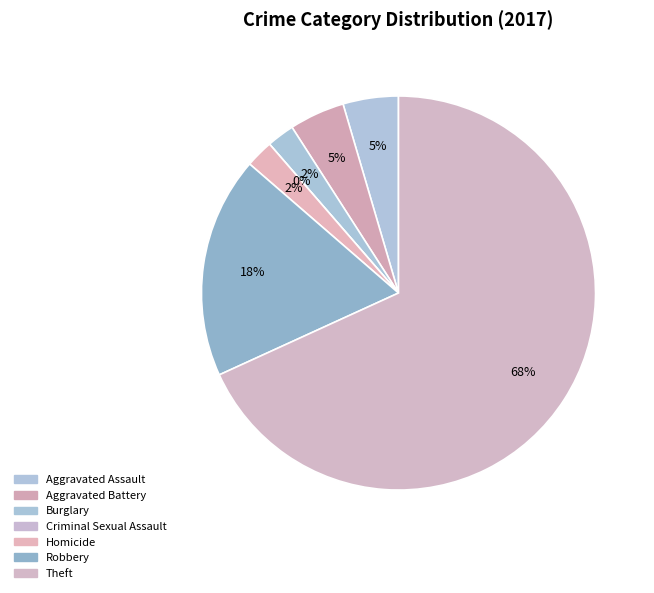

Count the number of slices in the pie.

7